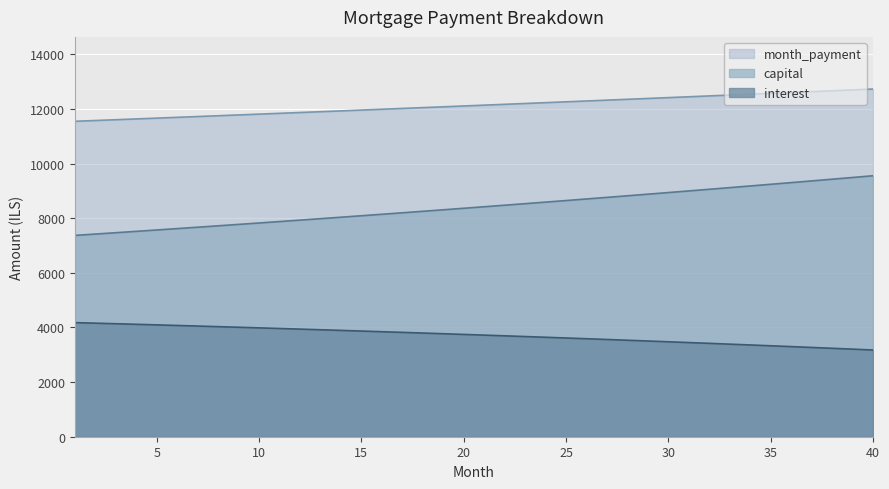

Which series has the widest spread of values?

capital